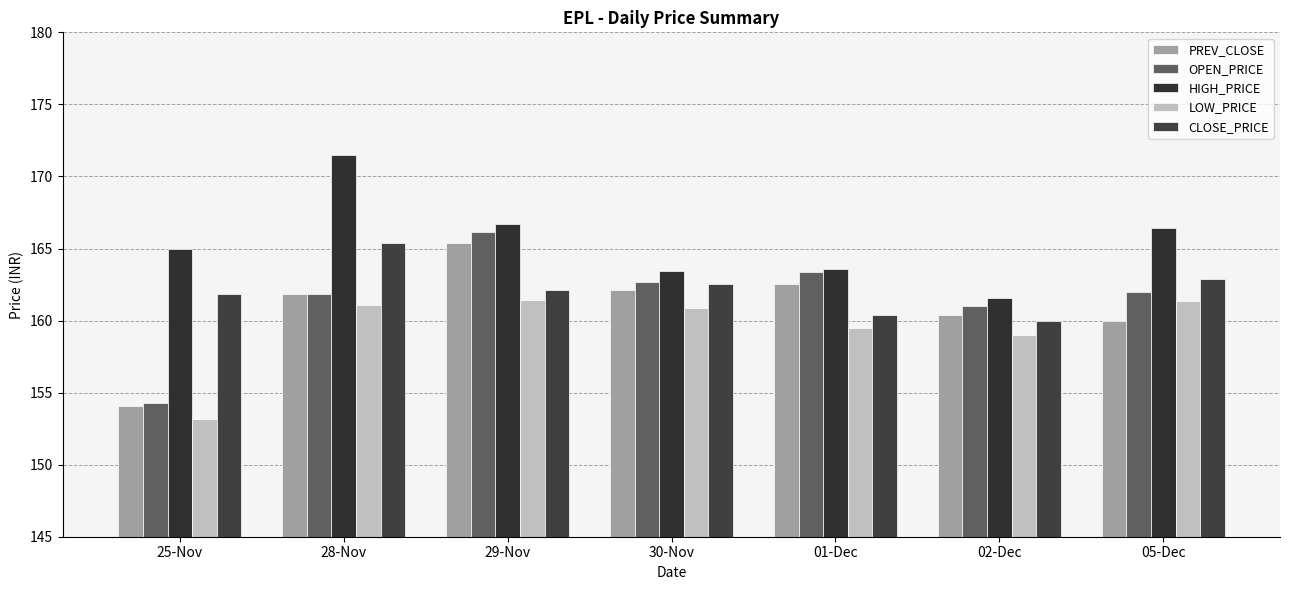

Which series has the largest total across all categories?

HIGH_PRICE